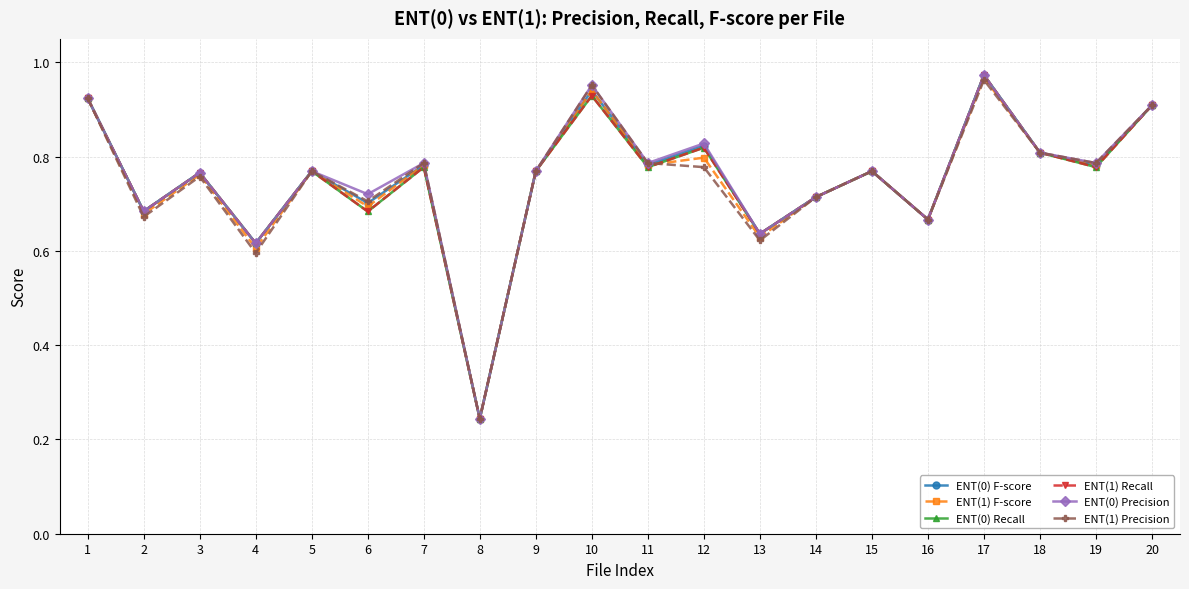

Where is ENT(1) F-score nearest to the value 0?

8